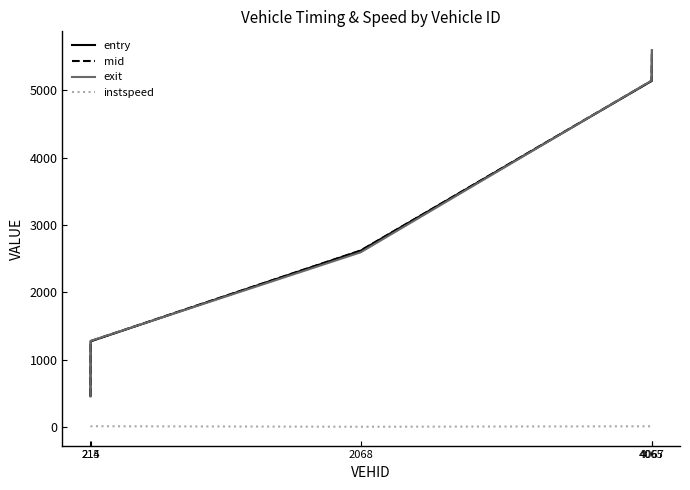

Which series has the widest spread of values?

exit